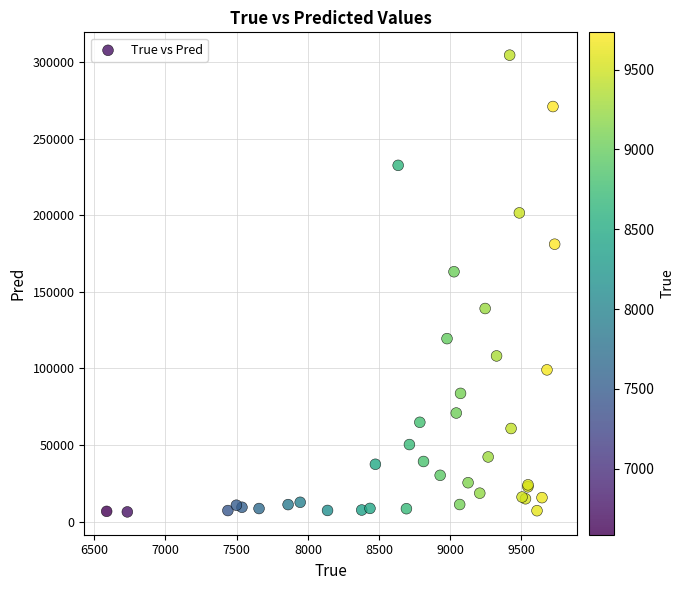

What Y value in the scatter plot is closest to 155446?

163144.4